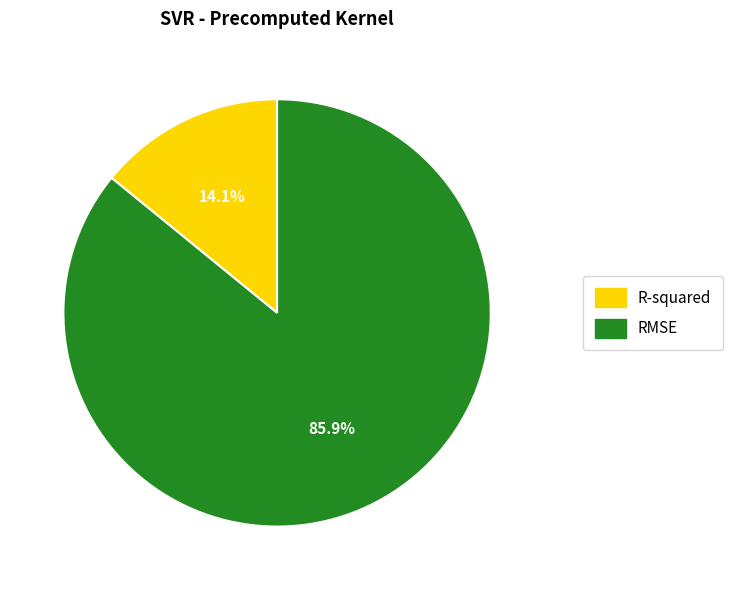

To the nearest percent, what portion does R-squared represent?

14%